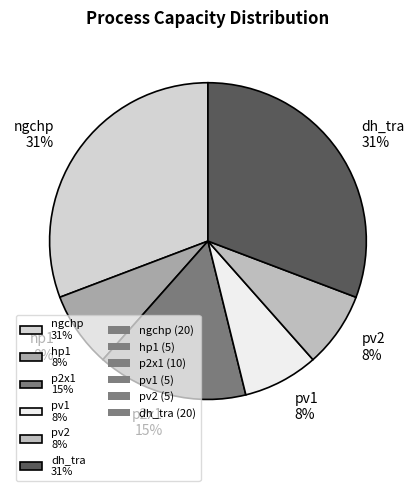

To the nearest percent, what percentage of the pie is pv2?

8%